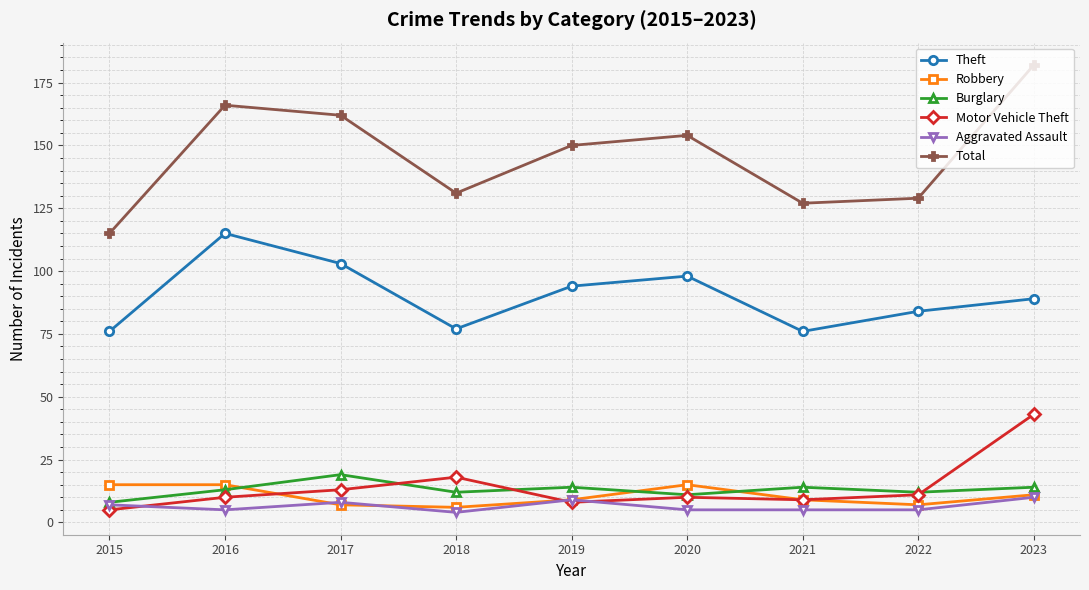

At how many categories does at least one series exceed 39?

9